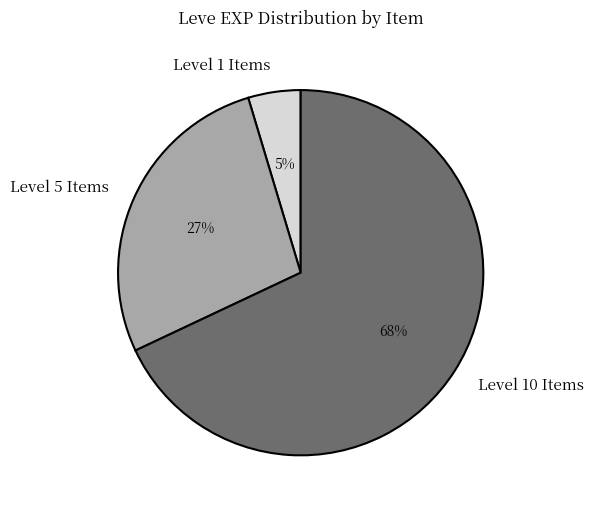

To the nearest percent, what portion does Level 1 Items represent?

5%